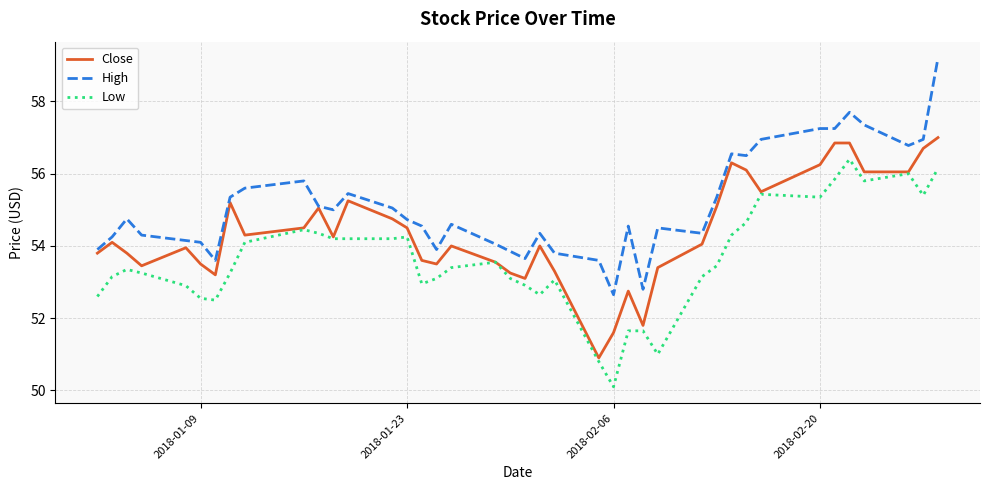

True or false: High and Low intersect in this chart.

False